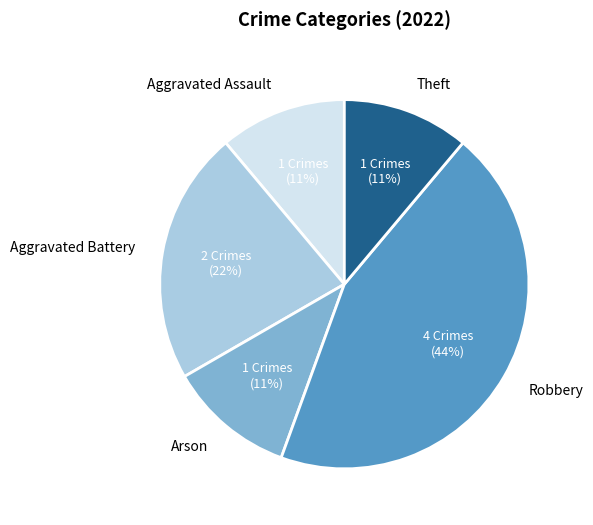

To the nearest percent, what percentage of the pie is Arson?

11%